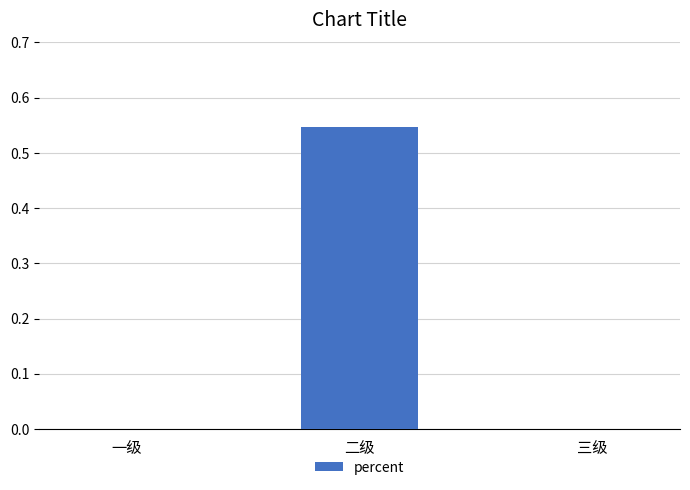

Count the values in the range 0 to 1.

3